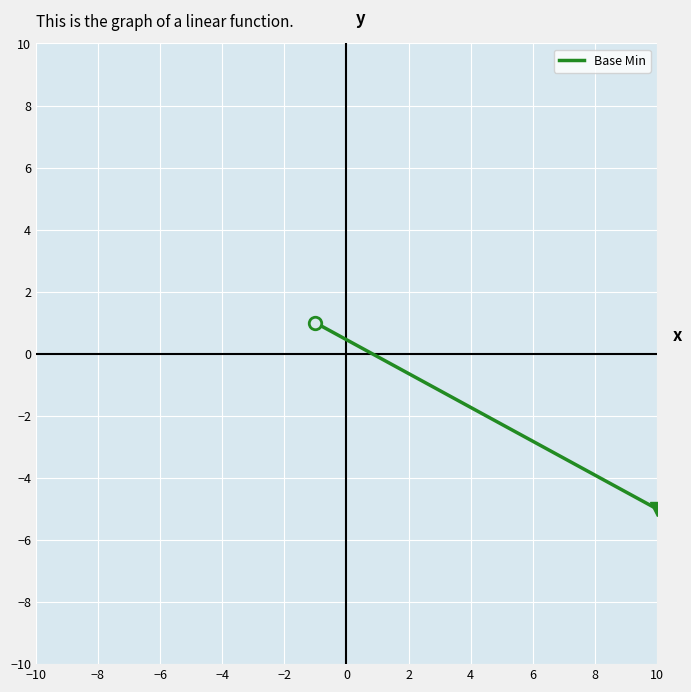

What is the smallest value displayed?

-5.0